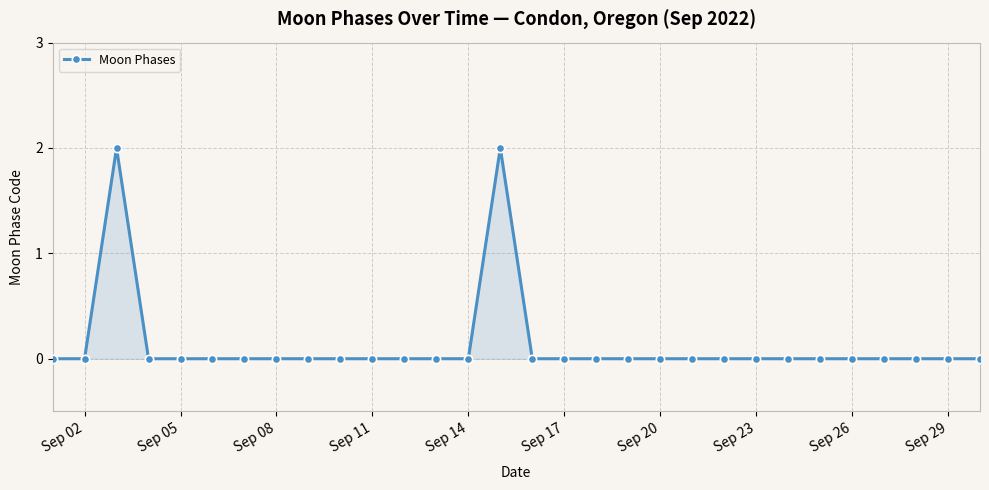

What is the sum of all values?

4